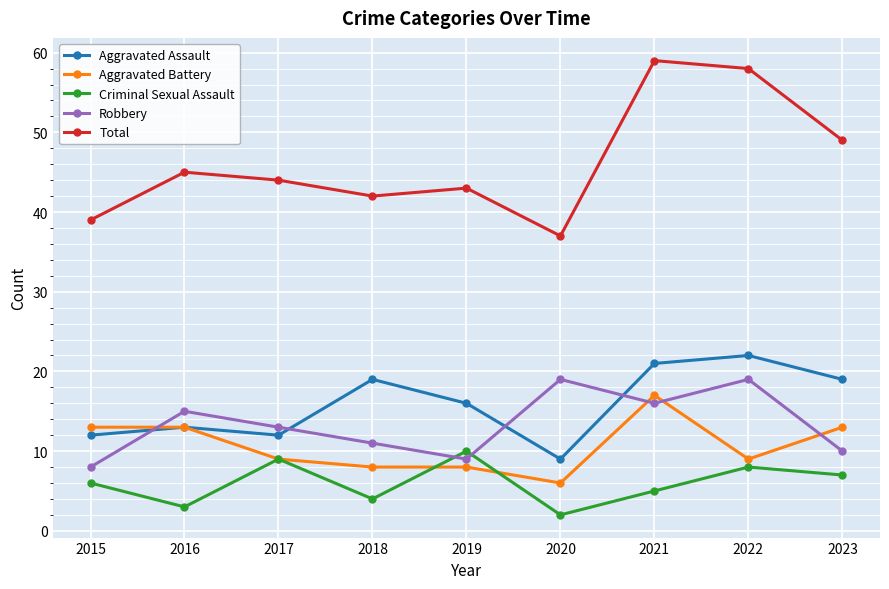

Reading right to left, what are all the values shown in this chart?

Aggravated Assault: 2023=19	2022=22	2021=21	2020=9	2019=16	2018=19	2017=12	2016=13	2015=12
Aggravated Battery: 2023=13	2022=9	2021=17	2020=6	2019=8	2018=8	2017=9	2016=13	2015=13
Criminal Sexual Assault: 2023=7	2022=8	2021=5	2020=2	2019=10	2018=4	2017=9	2016=3	2015=6
Robbery: 2023=10	2022=19	2021=16	2020=19	2019=9	2018=11	2017=13	2016=15	2015=8
Total: 2023=49	2022=58	2021=59	2020=37	2019=43	2018=42	2017=44	2016=45	2015=39